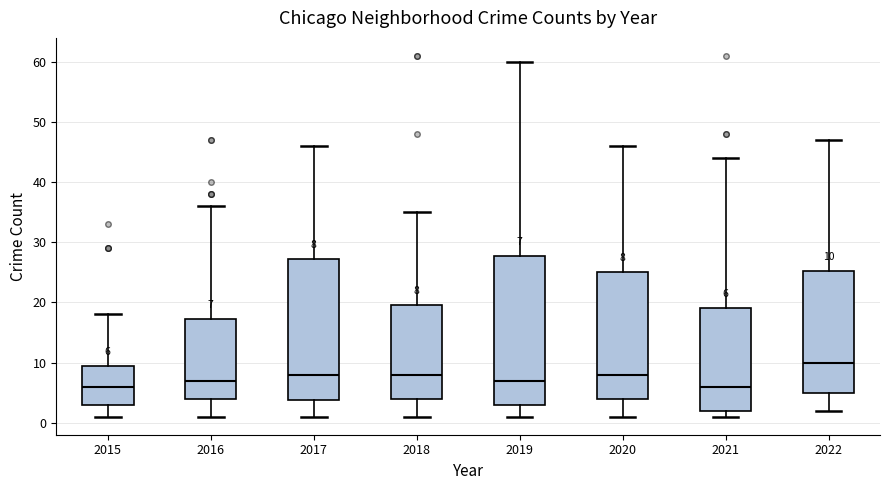

Which box's median line is the highest?

2022